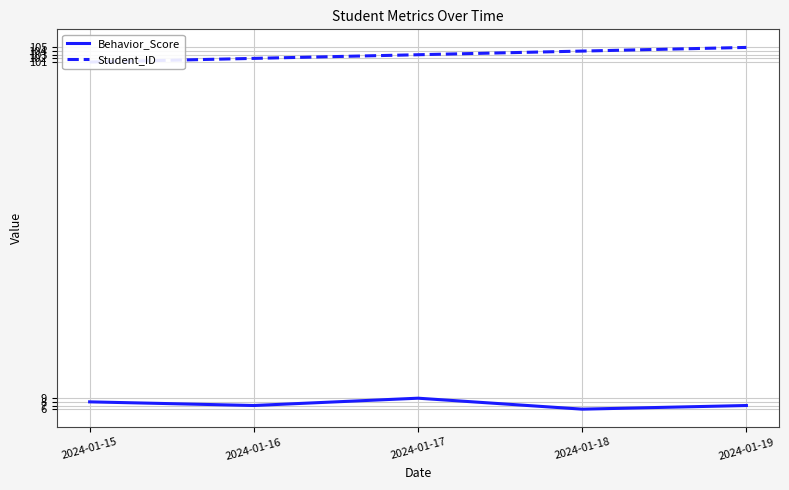

Does the chart display data point markers on the line(s)?

No